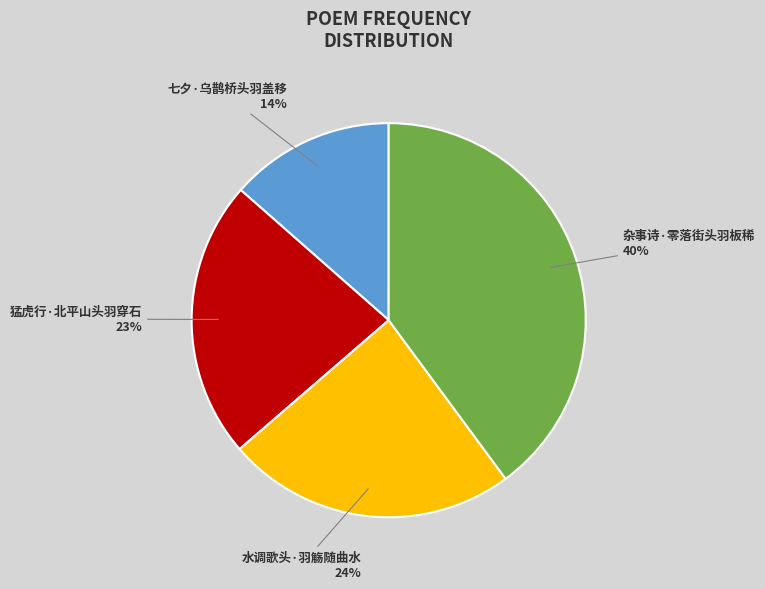

How many segments does this pie chart have?

4